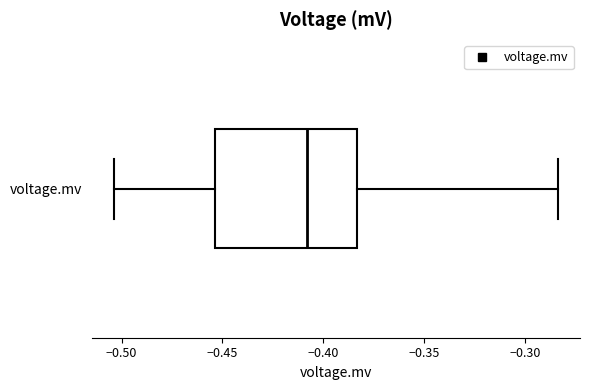

Where is the left edge of the box for voltage.mv on the x-axis? The values are not printed on the chart, so give them approximately, as read against the axis.

-0.455